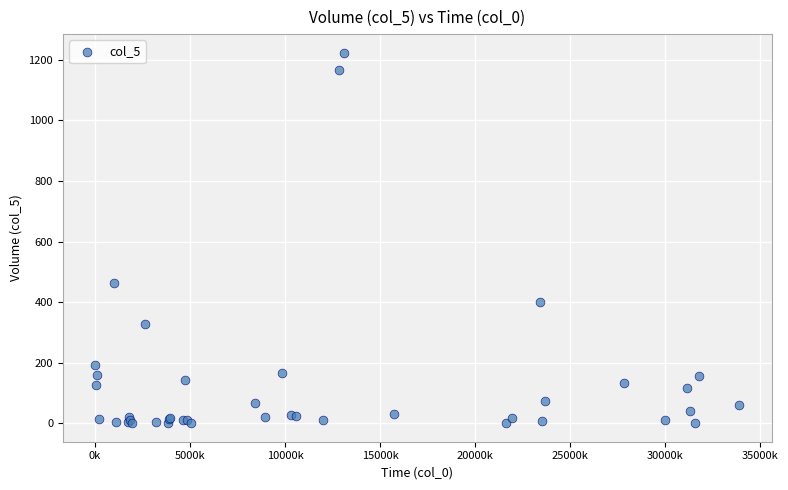

What Y value in the scatter plot is closest to 612?

462.4